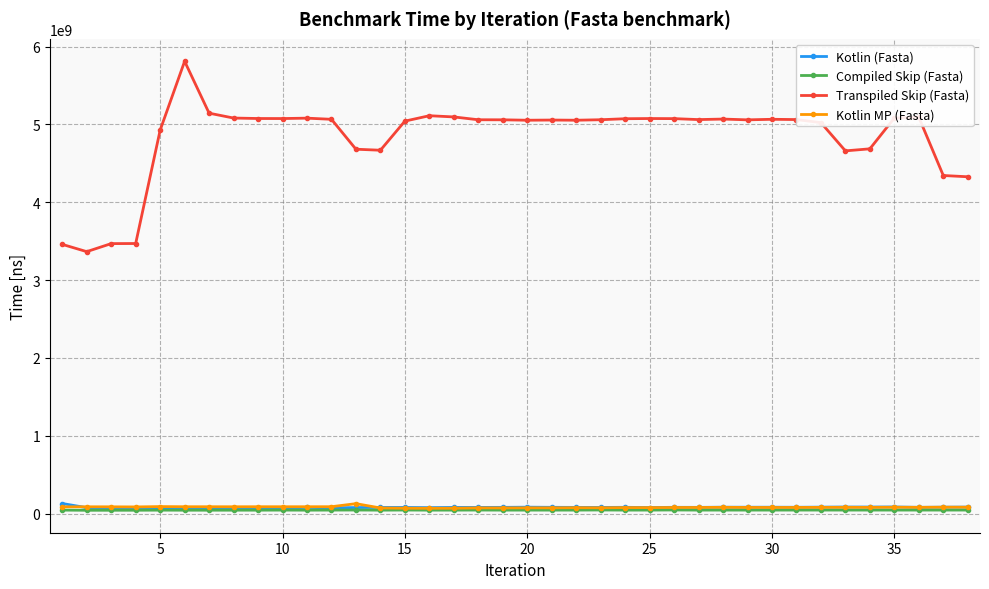

What is the highest value of the Kotlin MP (Fasta) series?

127022812